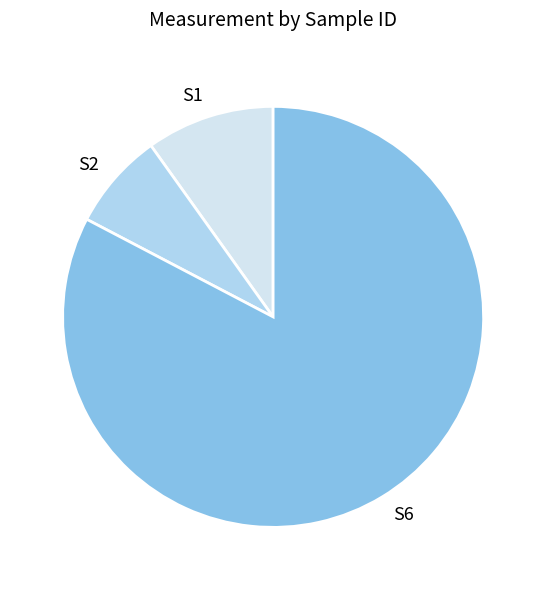

Is it true that S6 is 68% of the pie?

False